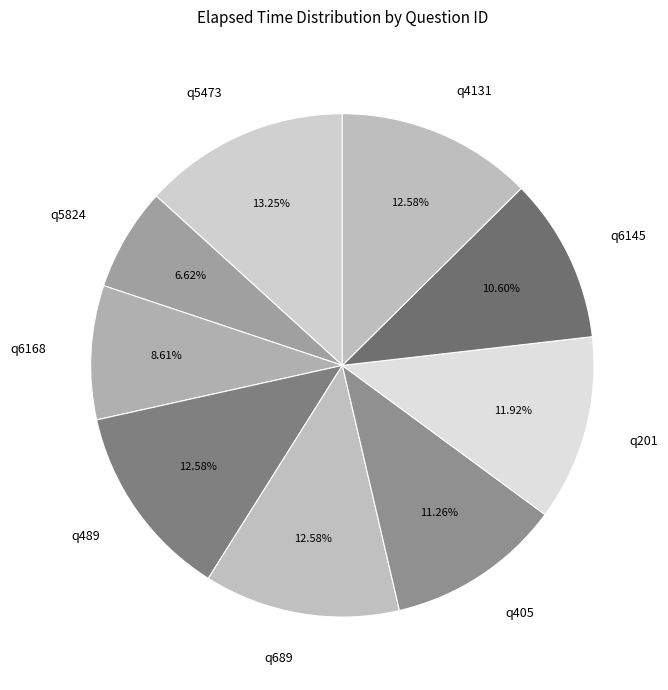

True or false: q489 accounts for 13% of the total.

True